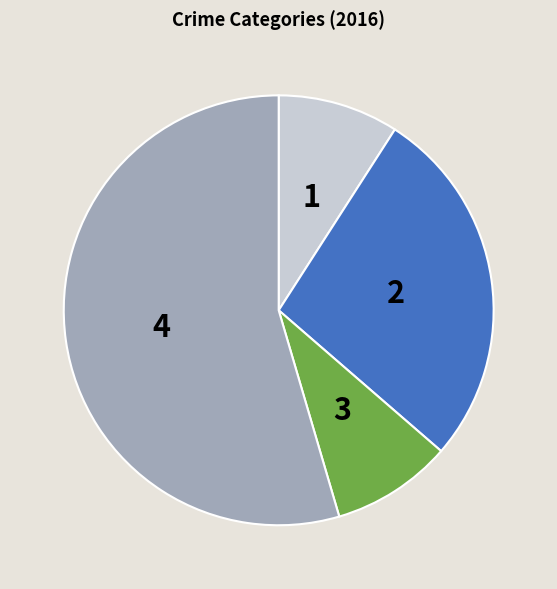

Is there a majority slice in this chart?

Yes